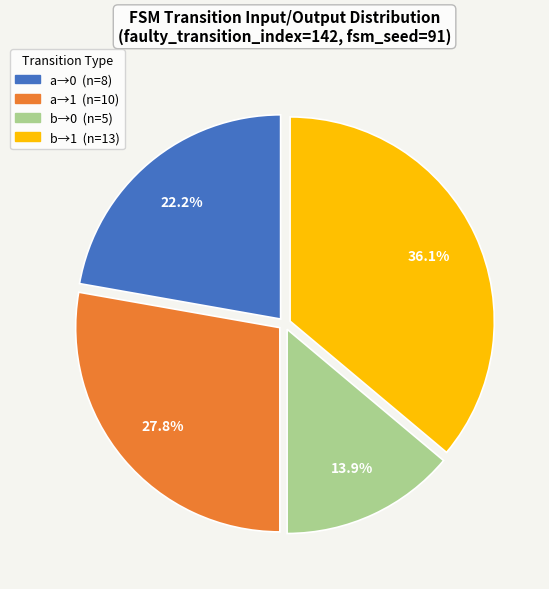

Is there any slice that represents more than half of the pie?

No